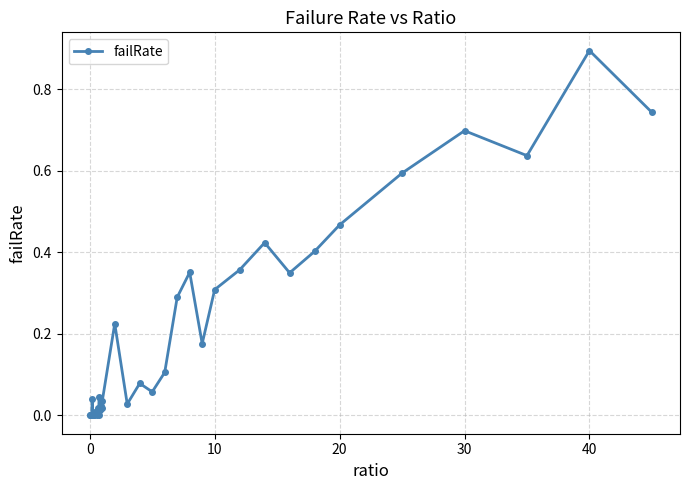

What is the sum of all values?

7.4